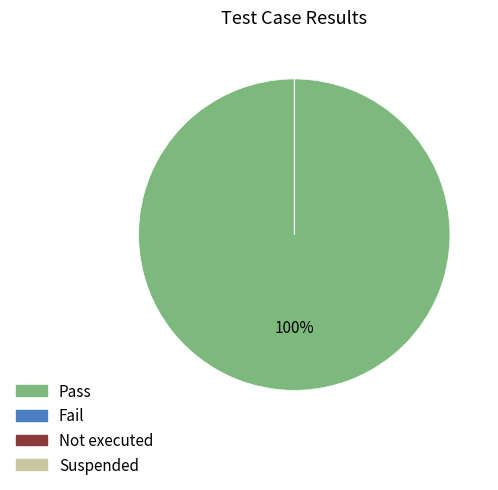

To the nearest percent, what is the average slice percentage?

25%